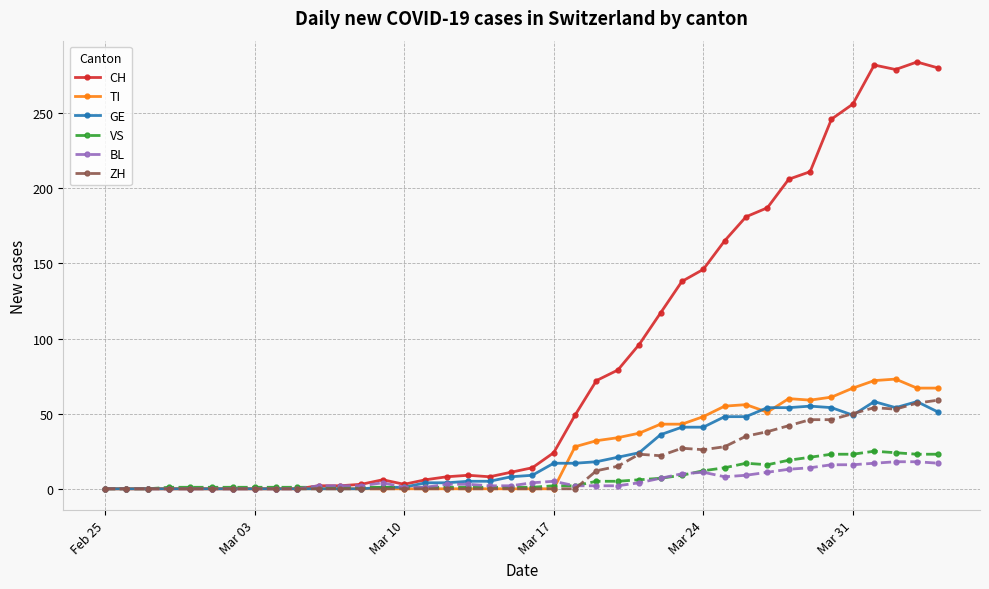

How many data points in VS are less than 1?

3